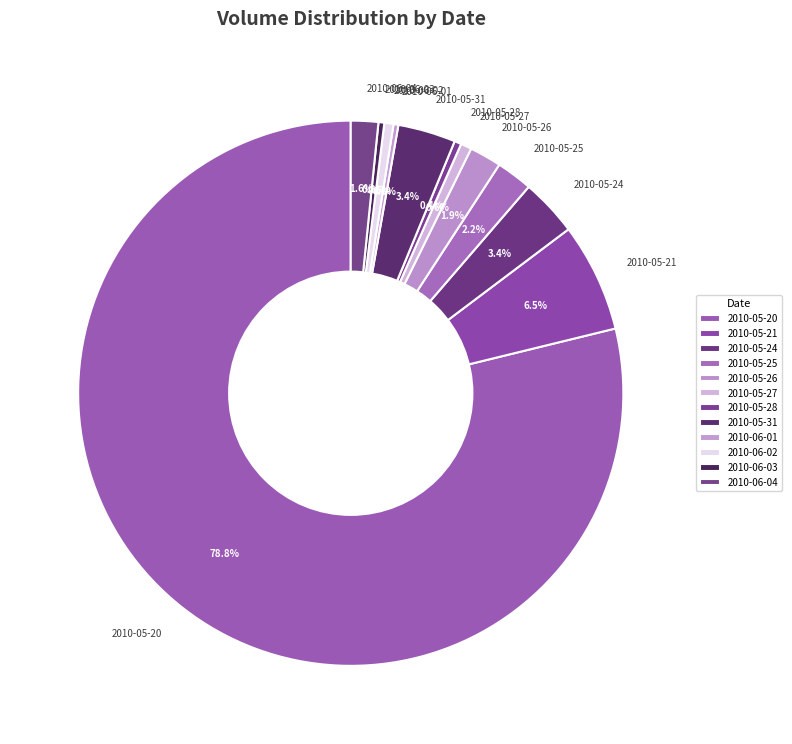

To the nearest percent, what portion does 2010-05-31 represent?

3%